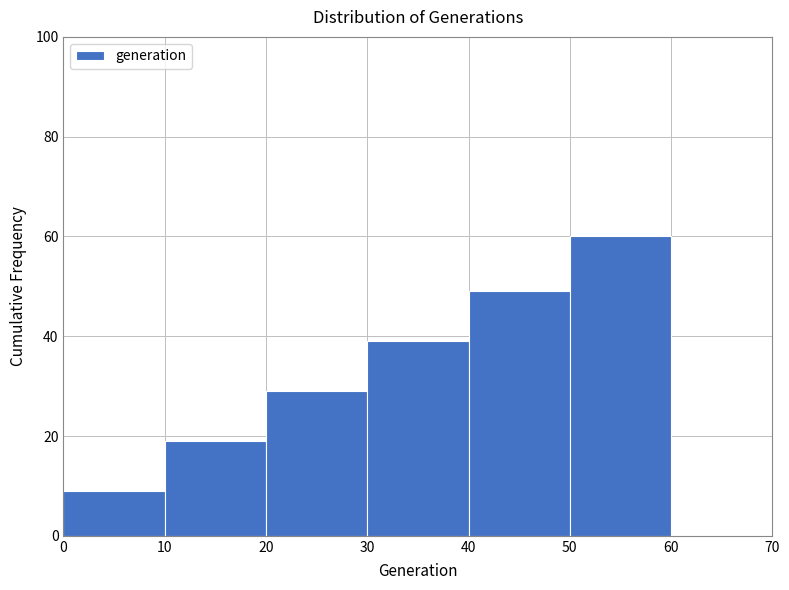

Reading left to right, list every bar in this chart as the range it spans on the x-axis followed by its height. The values are not printed on the chart, so give them approximately, as read against the axis.

0 to 10: 10
10 to 20: 20
20 to 30: 30
30 to 40: 40
40 to 50: 50
50 to 60: 60